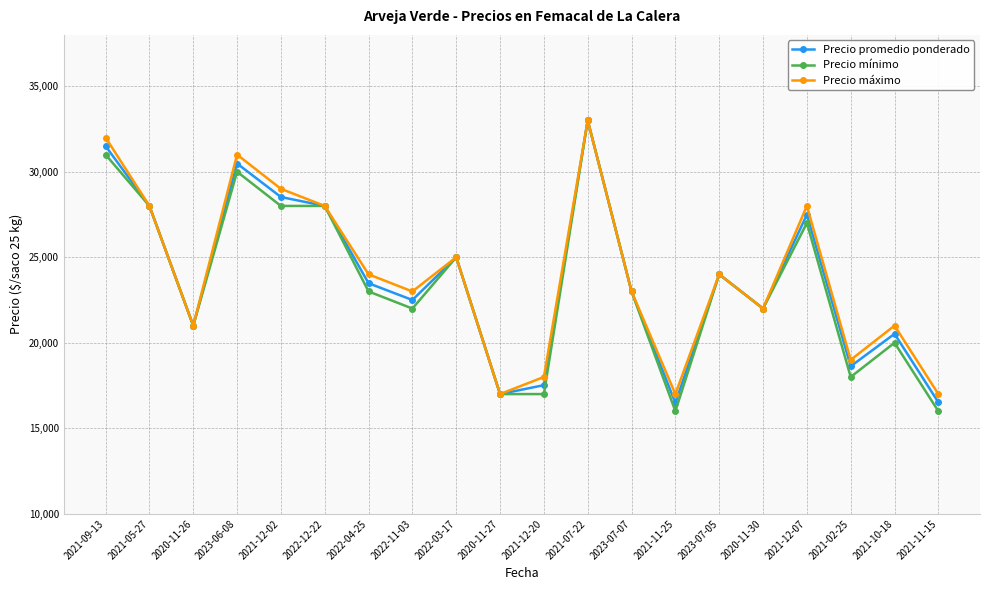

The value of Precio mínimo at 2022-12-22 is 28000. True or false?

True